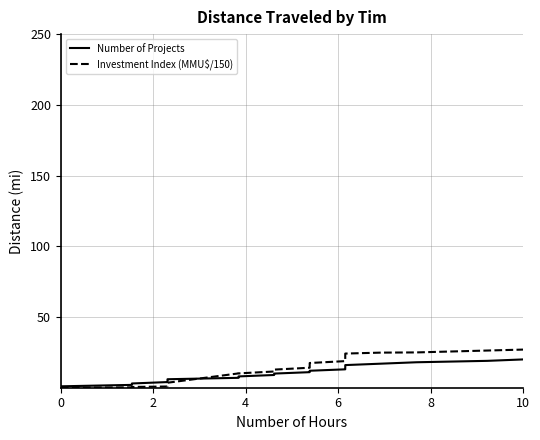

At how many categories does at least one series exceed 17?

9